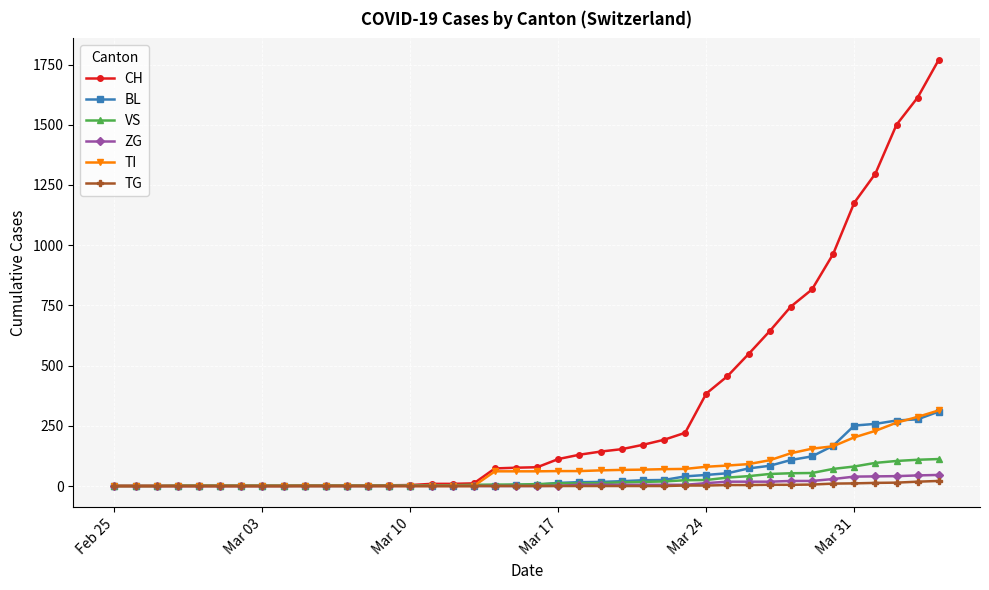

What are all the series names shown in the legend?

CH, BL, VS, ZG, TI, TG